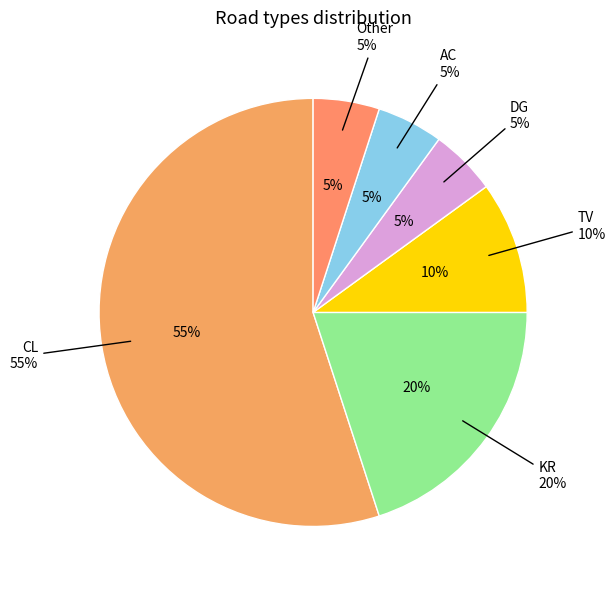

What is the smallest slice in the pie chart?

DG